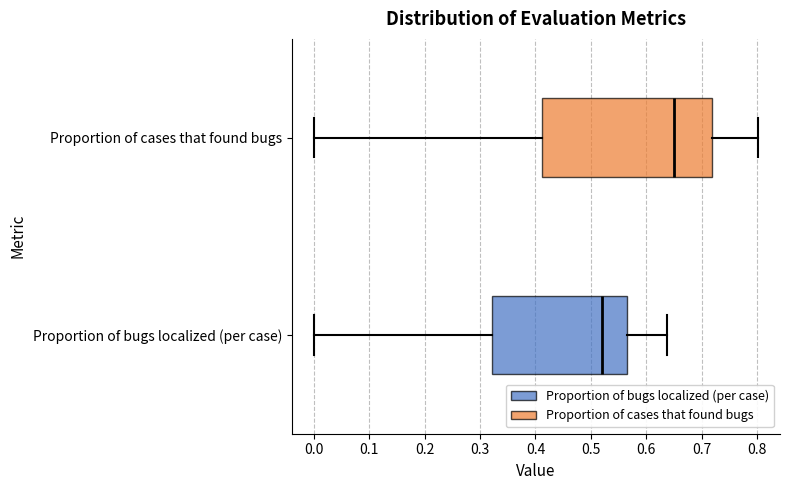

Reading bottom to top, read every box against the x-axis: the position of its median line, the range the box covers, and the ends of its whiskers. The values are not printed on the chart, so give them approximately, as read against the axis.

Proportion of bugs localized (per case): median 0.52, box 0.32 to 0.57, whiskers 0.00 to 0.64
Proportion of cases that found bugs: median 0.65, box 0.41 to 0.72, whiskers 0.00 to 0.80